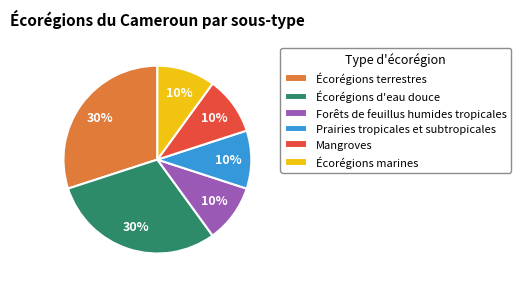

To the nearest percent, what is the average slice percentage?

17%